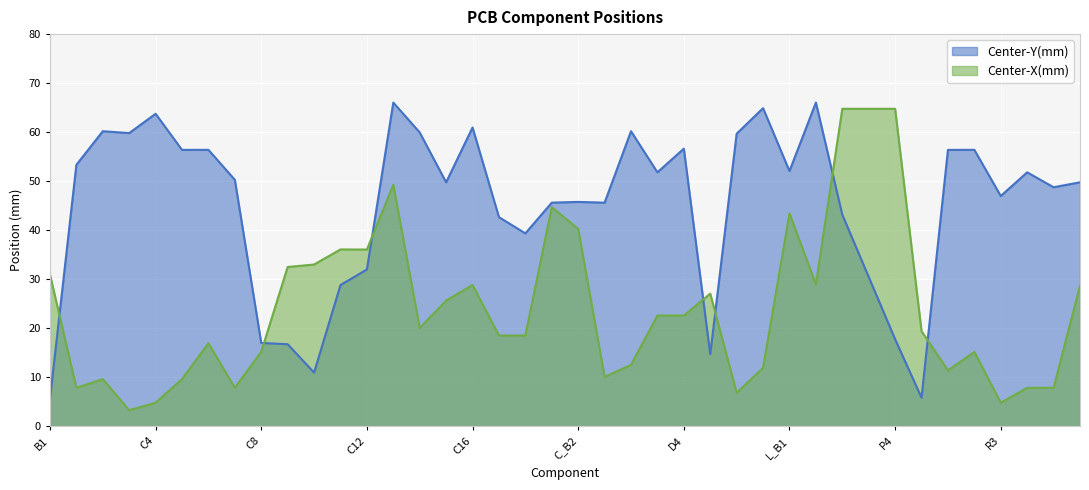

How many interior local peaks does the Center-Y(mm) series have?

12